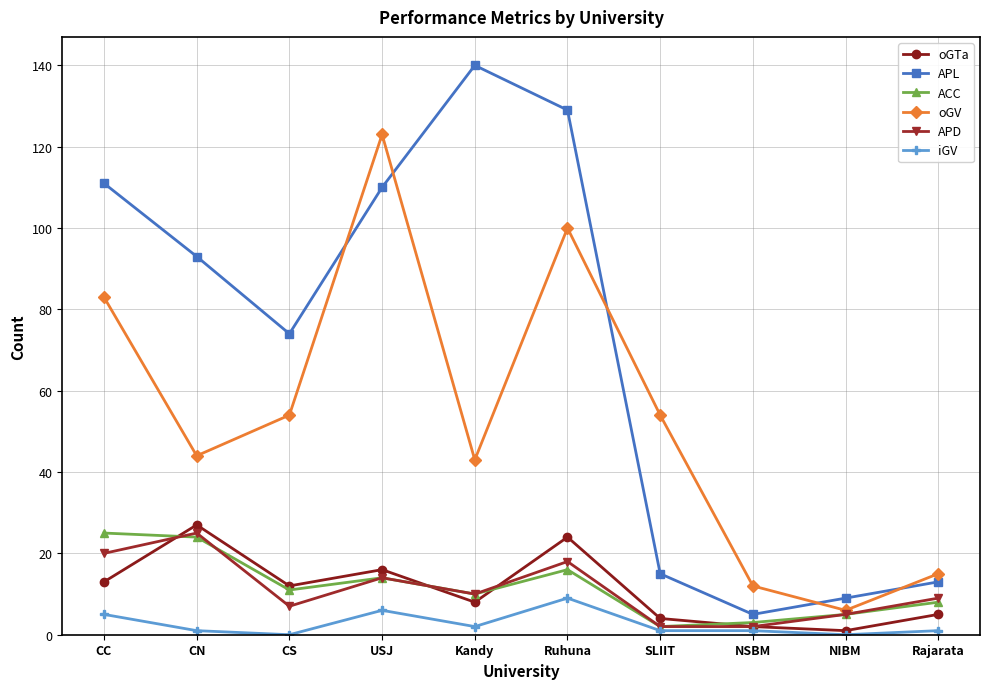

What is the average value of the iGV series?

3